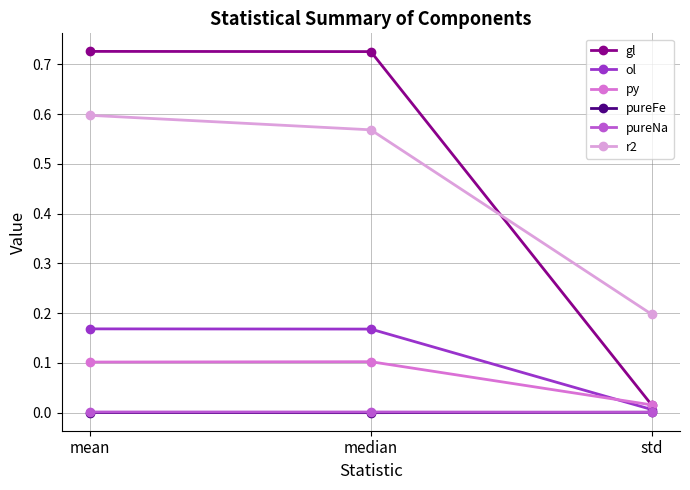

Rank the categories by r2 value from highest to lowest.

mean, median, std